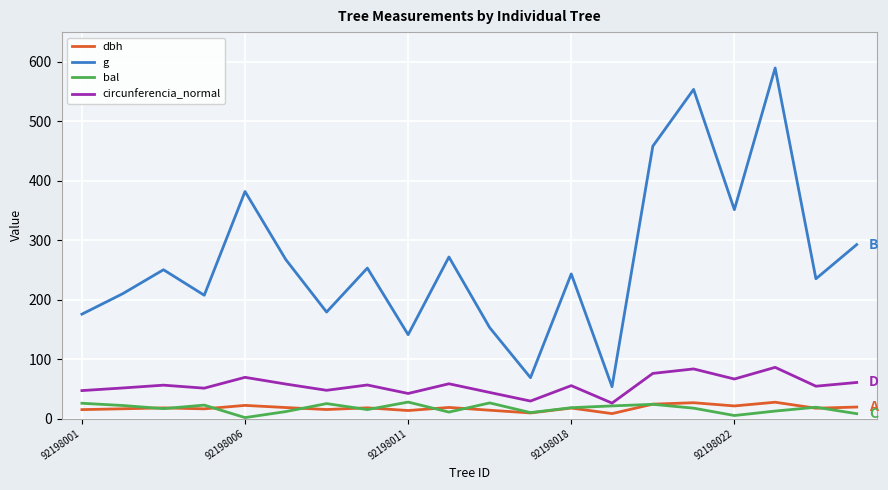

True or false: dbh and g intersect in this chart.

False